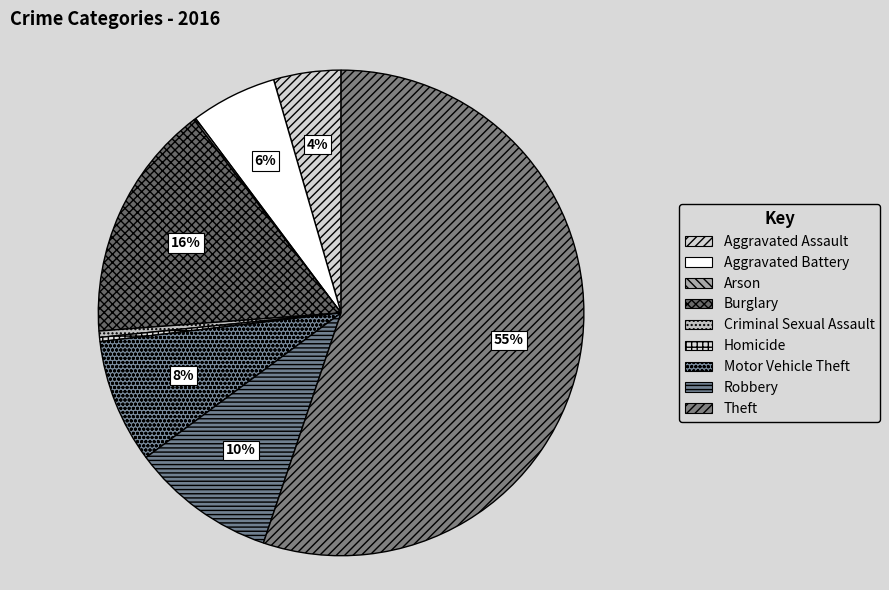

Count the number of slices in the pie.

9